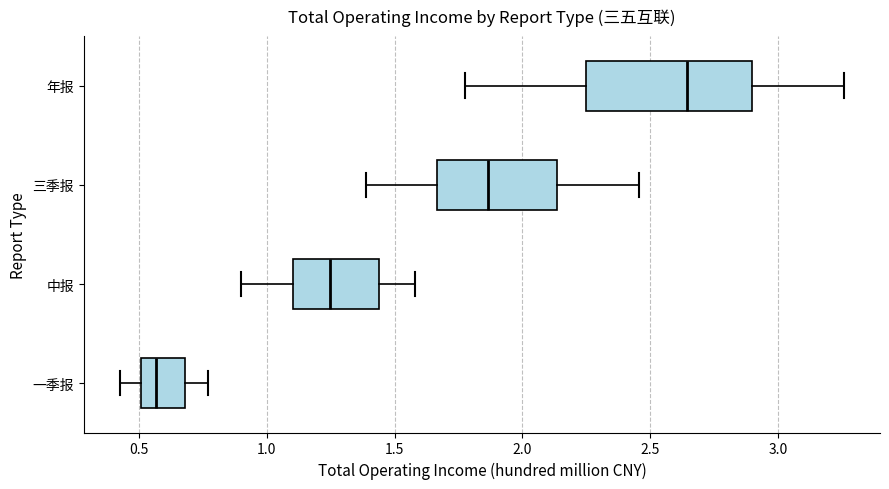

Where is the left edge of the box for 中报 on the x-axis? The values are not printed on the chart, so give them approximately, as read against the axis.

1.10